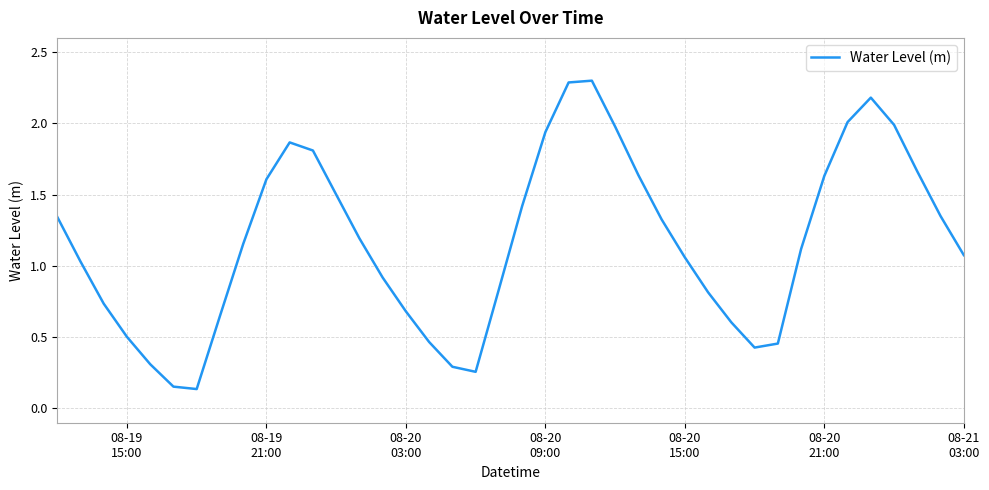

What is the maximum value shown in the chart?

2.3